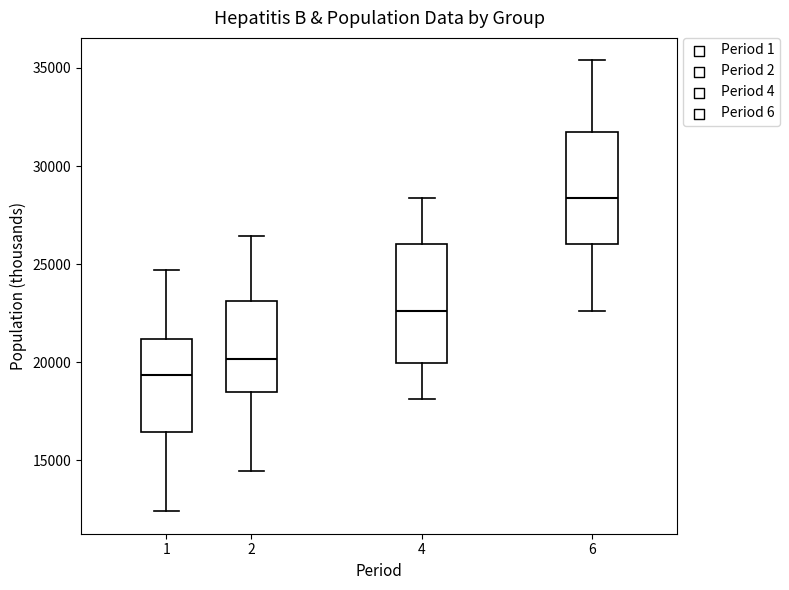

Where does the lower whisker of the box at x = 4 end on the y-axis? The values are not printed on the chart, so give them approximately, as read against the axis.

18000